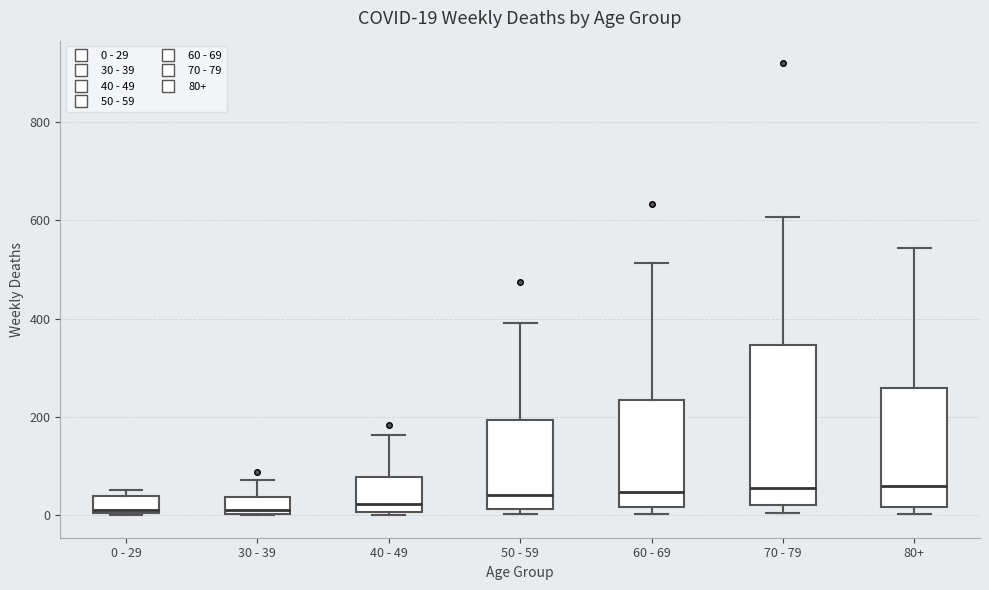

Which box is the tallest, from its lower edge to its upper edge?

70 - 79